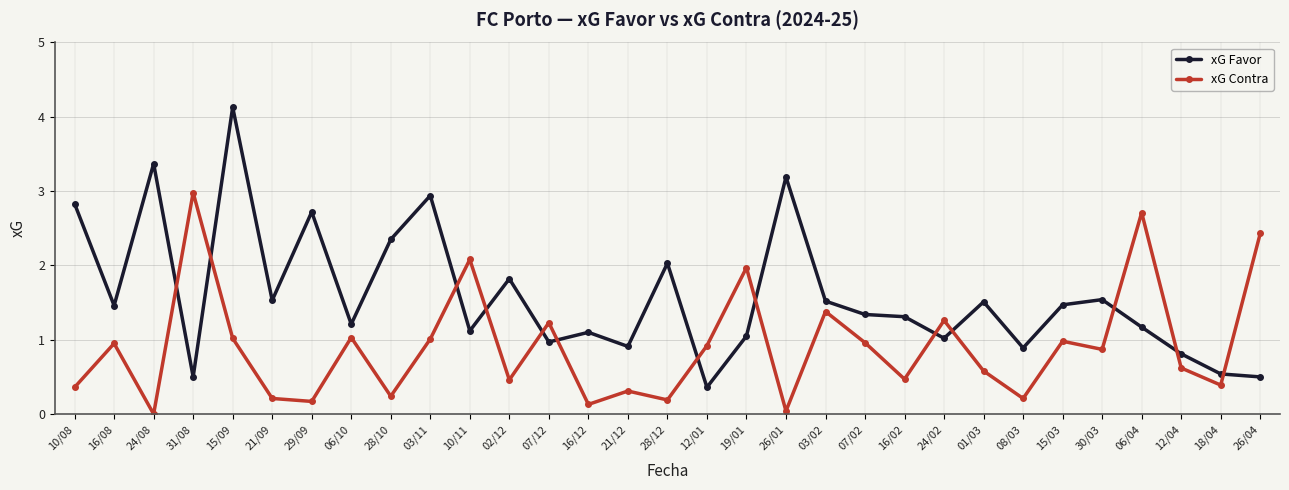

What is the difference between the xG Contra values at 24/02 and 28/10?

1.0